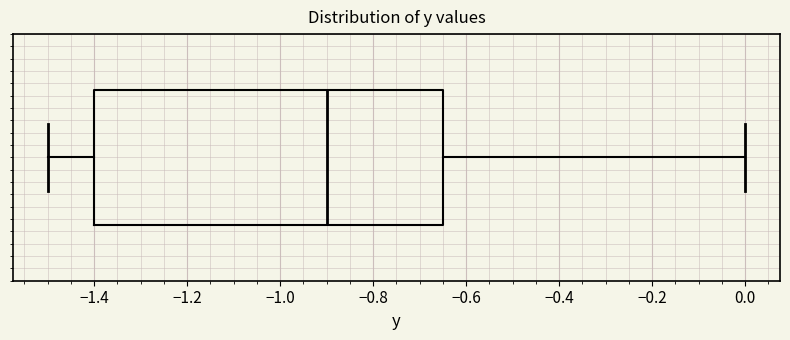

Read this box plot against the x-axis: the position of the median line, the range covered by the box, and the ends of both whiskers. The values are not printed on the chart, so give them approximately, as read against the axis.

median -0.90, box -1.40 to -0.64, whiskers -1.50 to 0.00